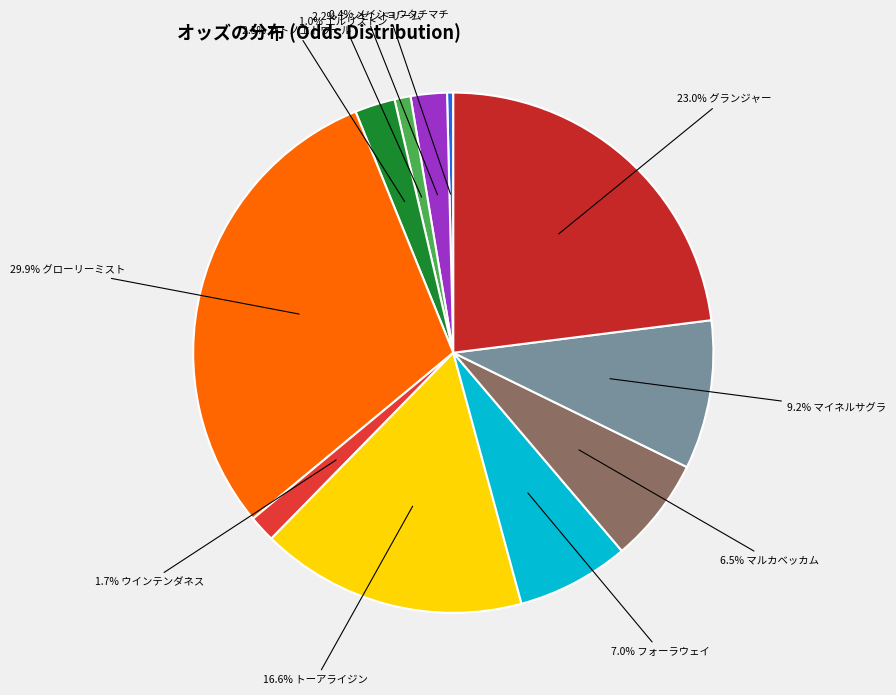

To the nearest percent, what is the average slice percentage?

9%